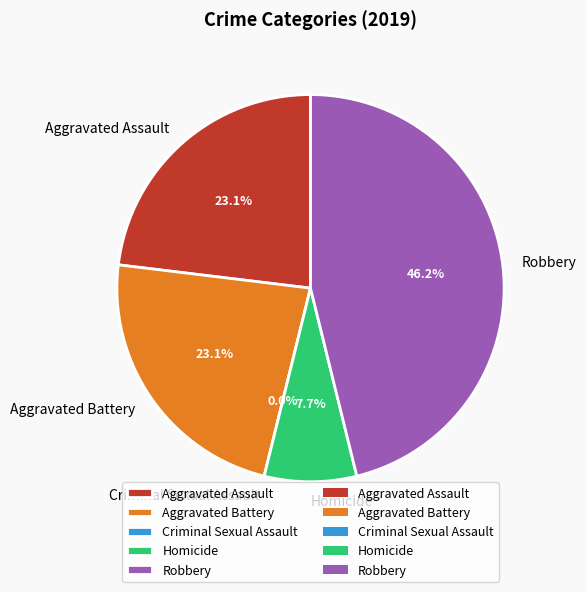

Does Aggravated Battery represent more than half of the total?

No